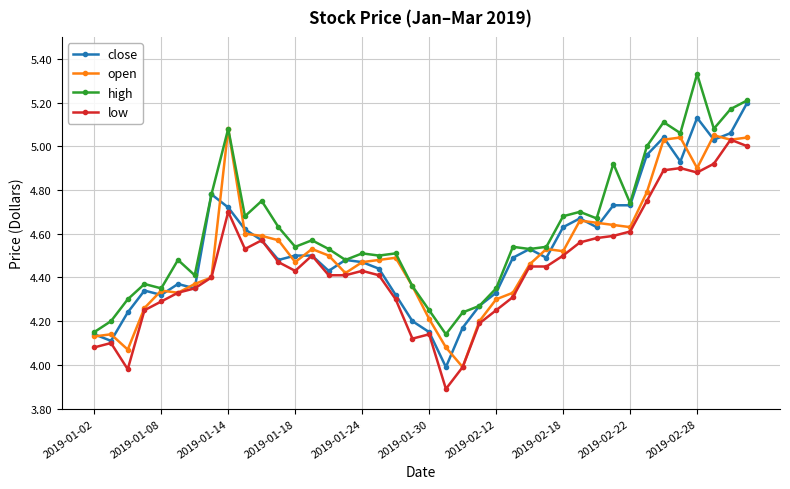

True or false: high and low intersect in this chart.

False